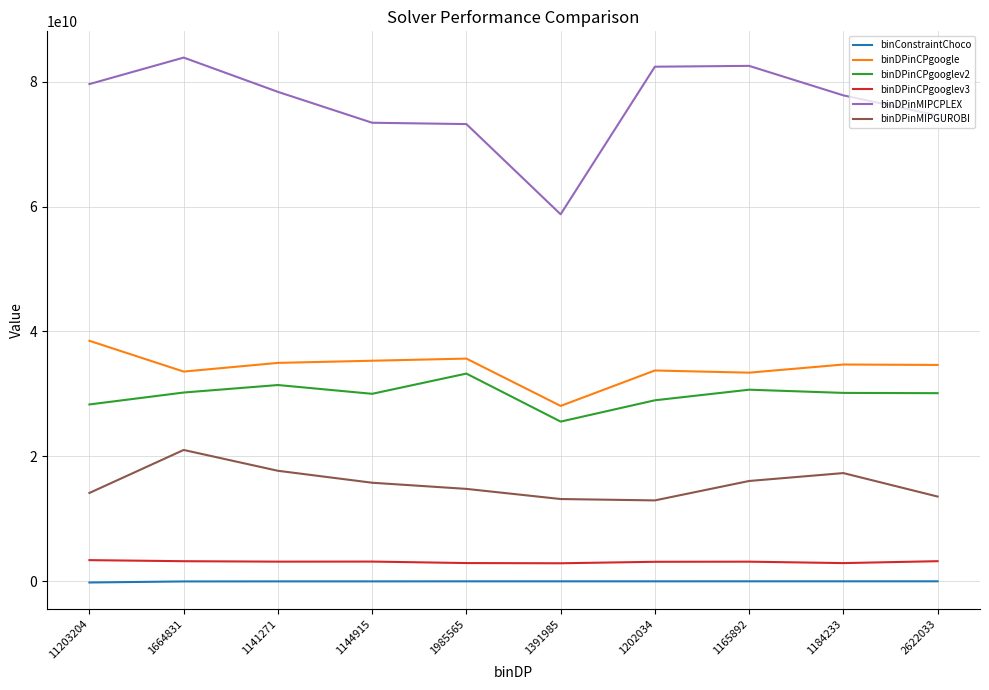

Between 1664831 and 2622033, which series saw the biggest shift?

binDPinMIPCPLEX